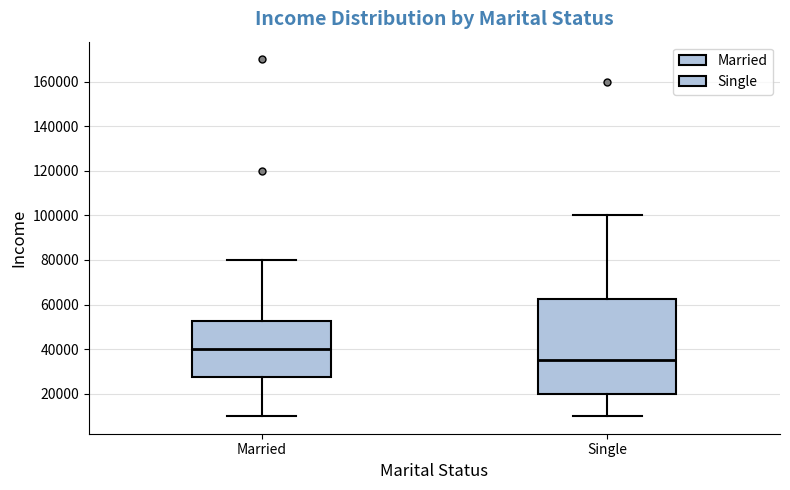

Comparing the boxes themselves (not the whiskers), which one is the tallest?

Single